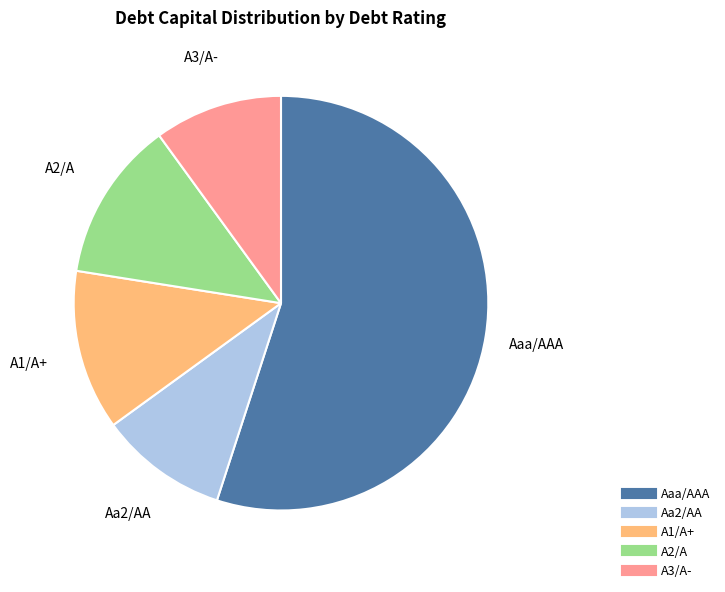

True or false: A2/A accounts for 1% of the total.

False